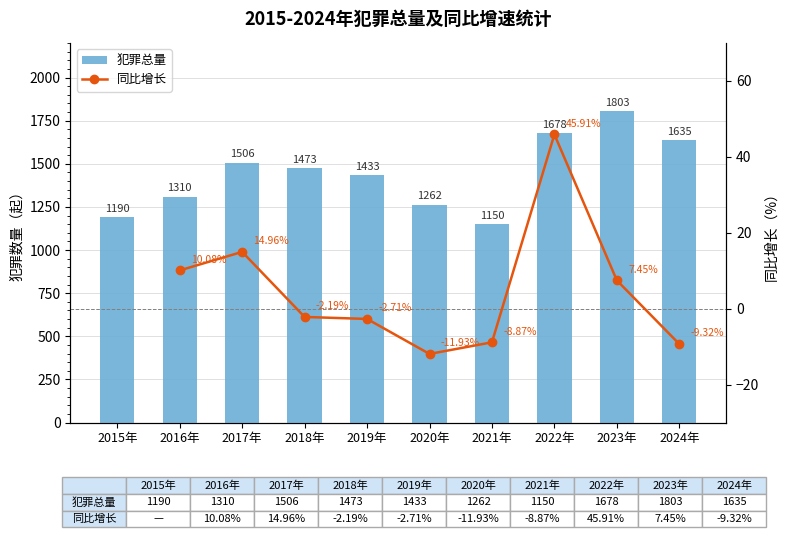

Read the 同比增长 value at 2024年.

-9.3